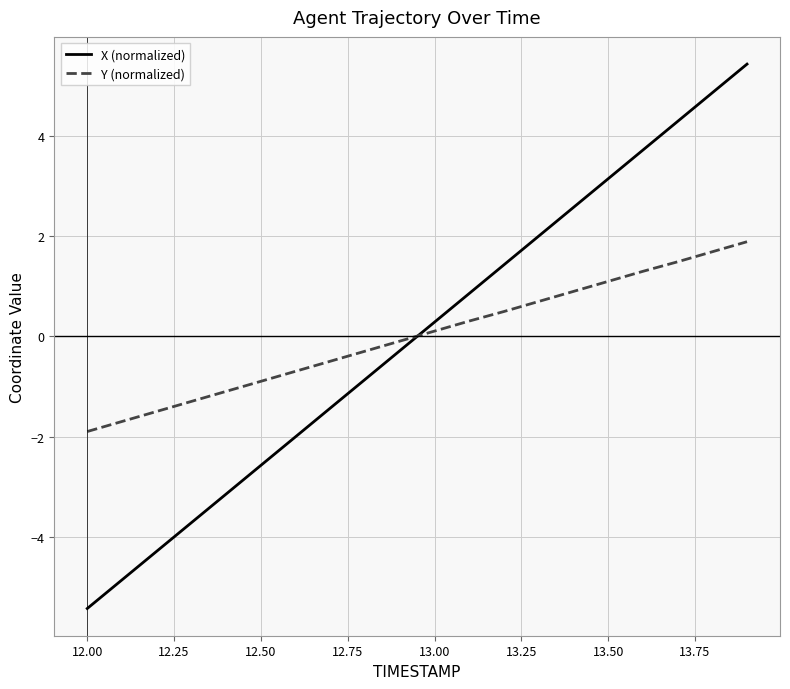

Rank the series by their maximum value, from highest to lowest.

X (normalized), Y (normalized)